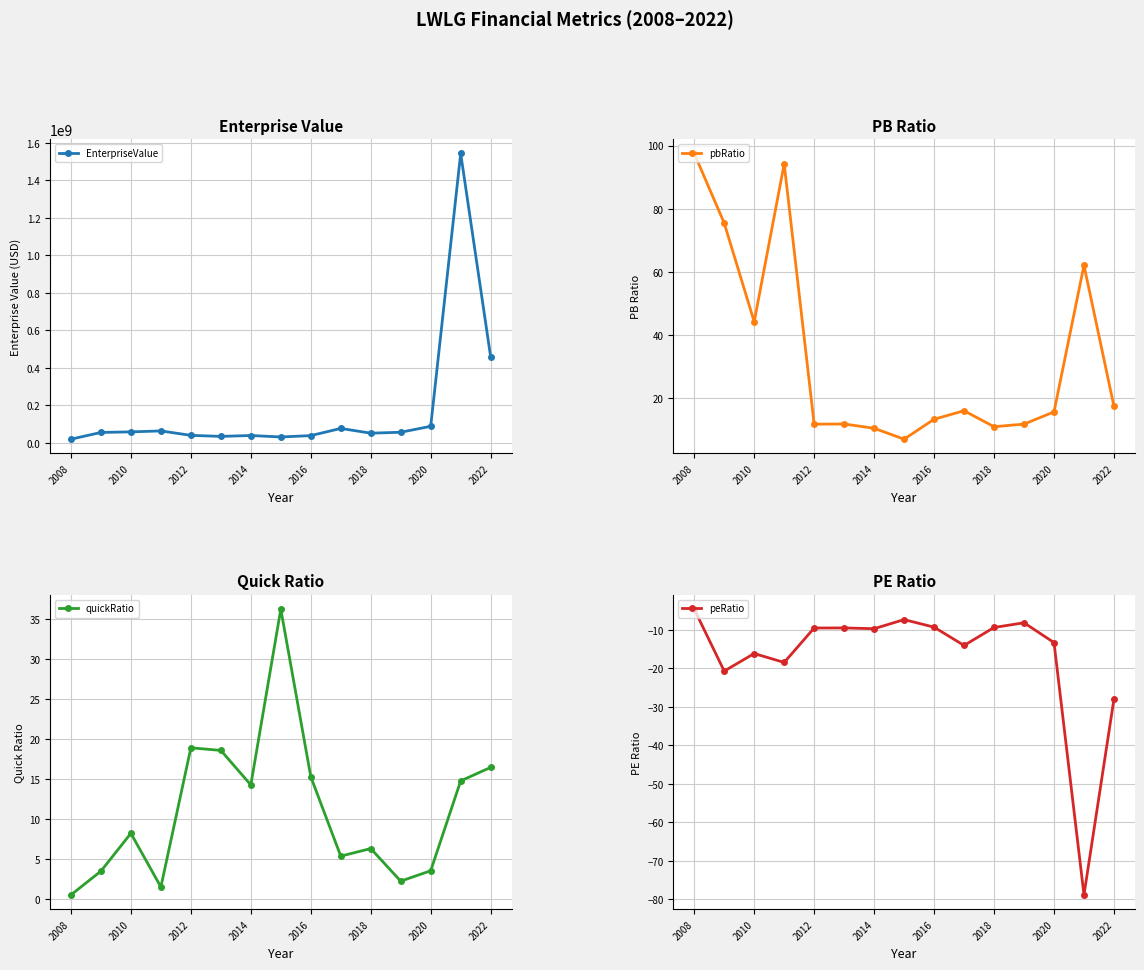

In EnterpriseValue, how many points are higher than both neighbors (excluding endpoints)?

4